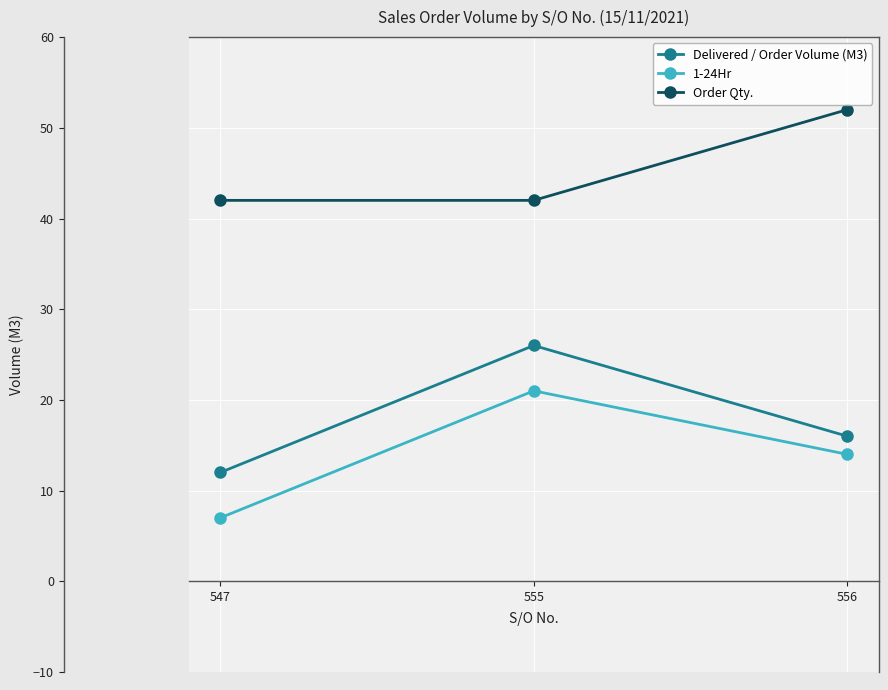

Reading left to right, extract all data points from this chart.

Delivered / Order Volume (M3): 12	26	16
1-24Hr: 7	21	14
Order Qty.: 42	42	52